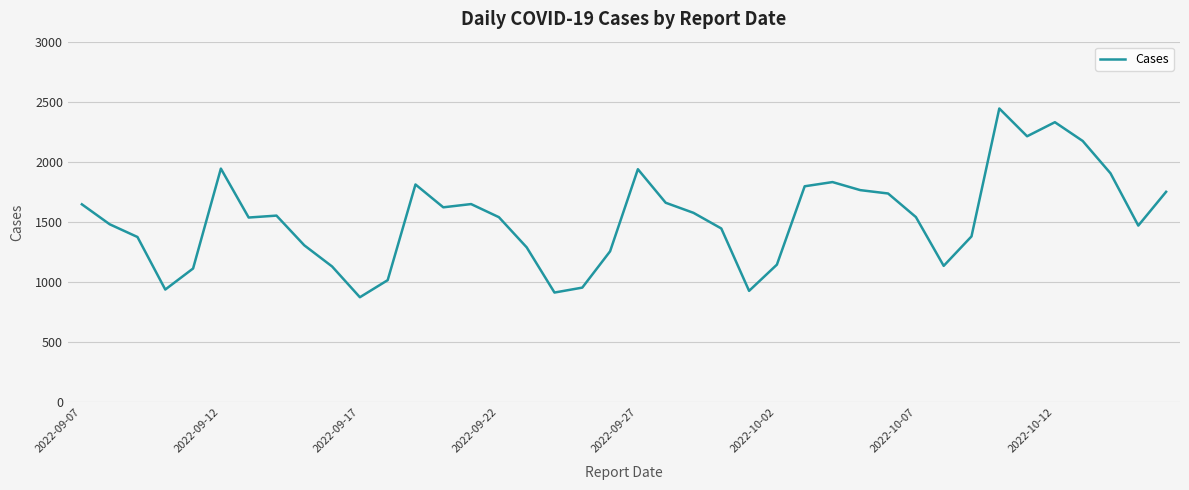

What is the smallest value displayed?

874